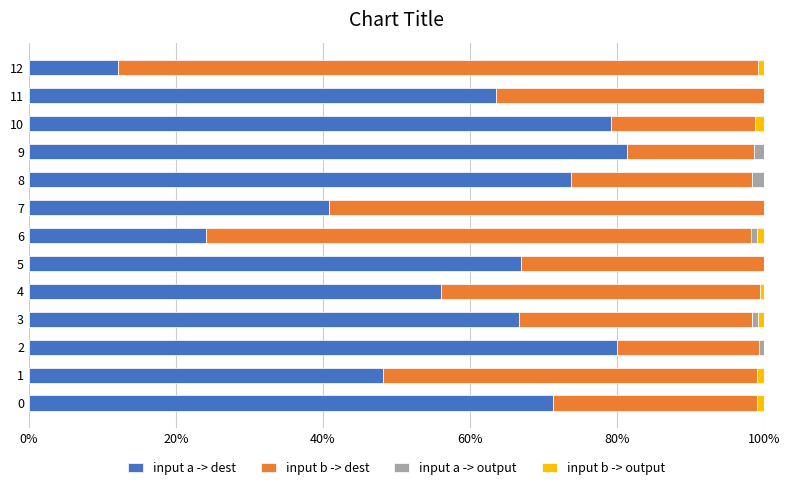

What are all the series names shown in the legend?

input a -> dest, input b -> dest, input a -> output, input b -> output